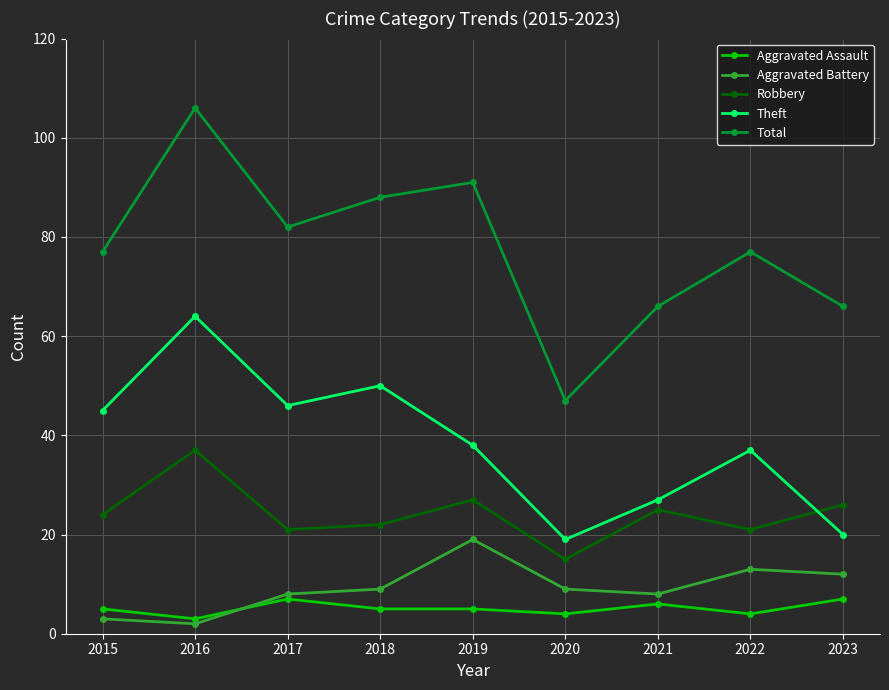

The Aggravated Battery series shows 8 at 2021. True or false?

True